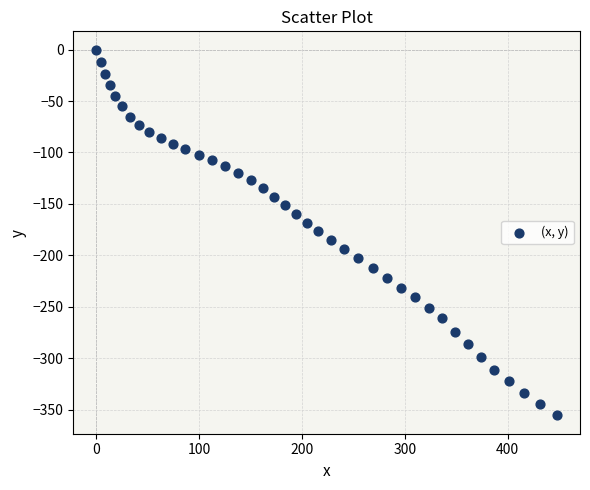

What is the range of Y values (max minus min)?

355.6